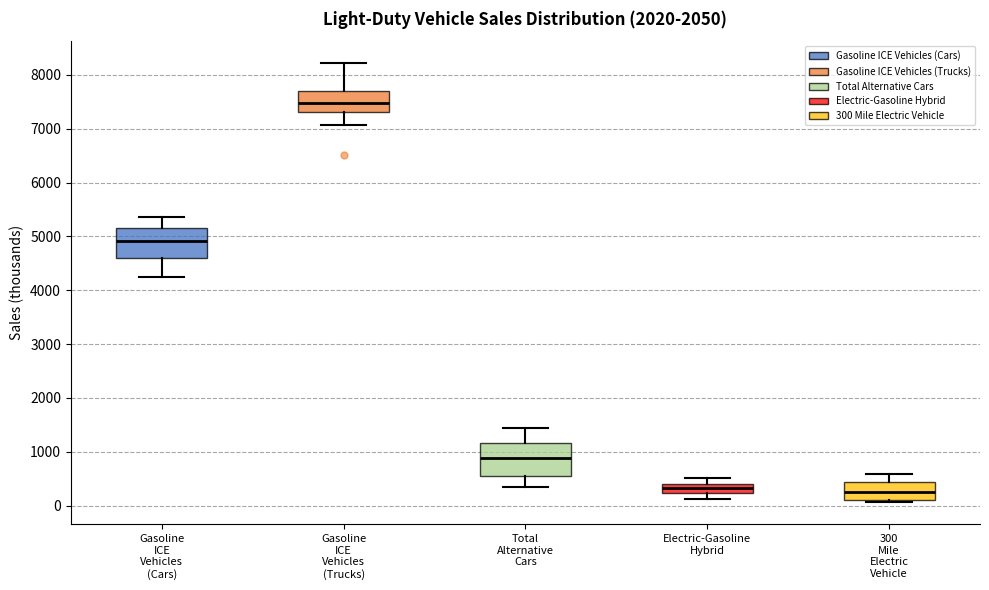

Where does the median line of the box for 300 Mile Electric Vehicle sit on the y-axis? The values are not printed on the chart, so give them approximately, as read against the axis.

300